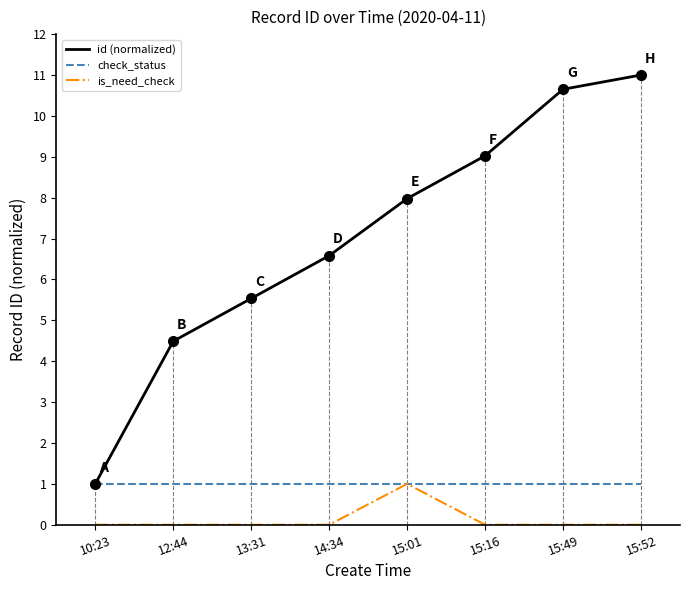

Which series has the largest range (max minus min)?

id (normalized)